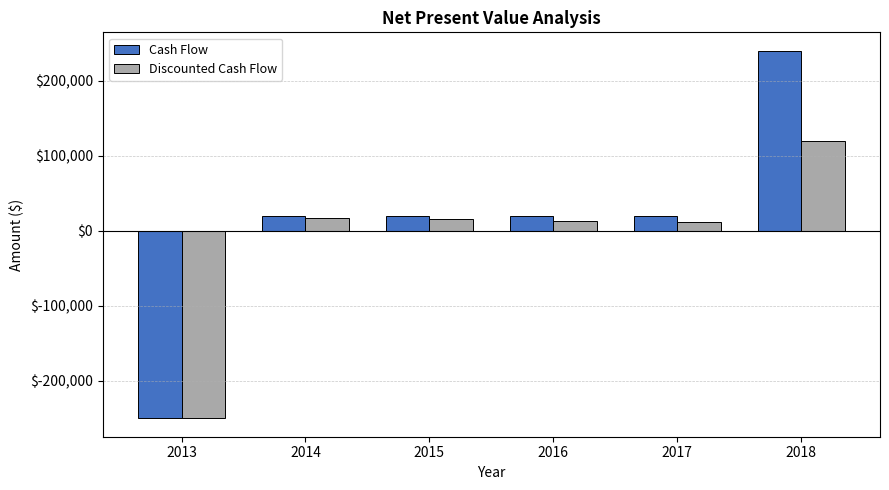

List the series in order of their overall mean, highest first.

Cash Flow, Discounted Cash Flow